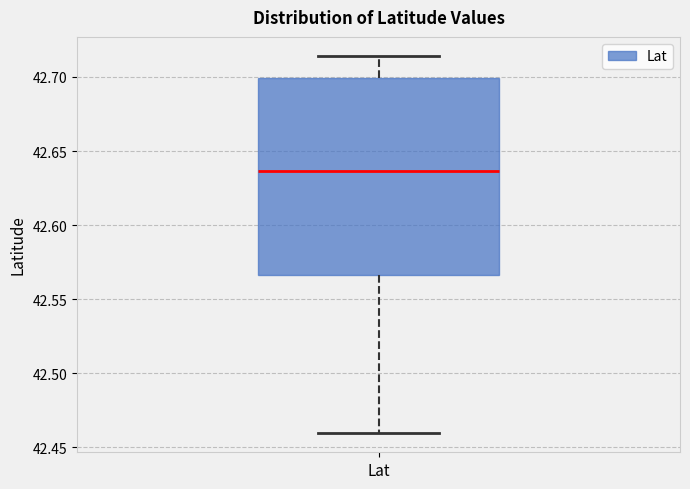

Where is the lower edge of the box for Lat on the y-axis? The values are not printed on the chart, so give them approximately, as read against the axis.

42.565